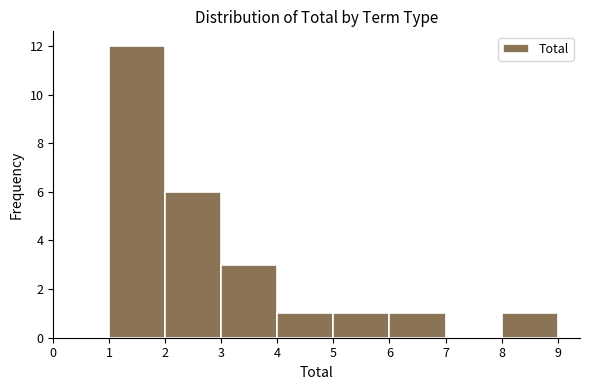

Which range on the x-axis has the tallest bar?

1 to 2